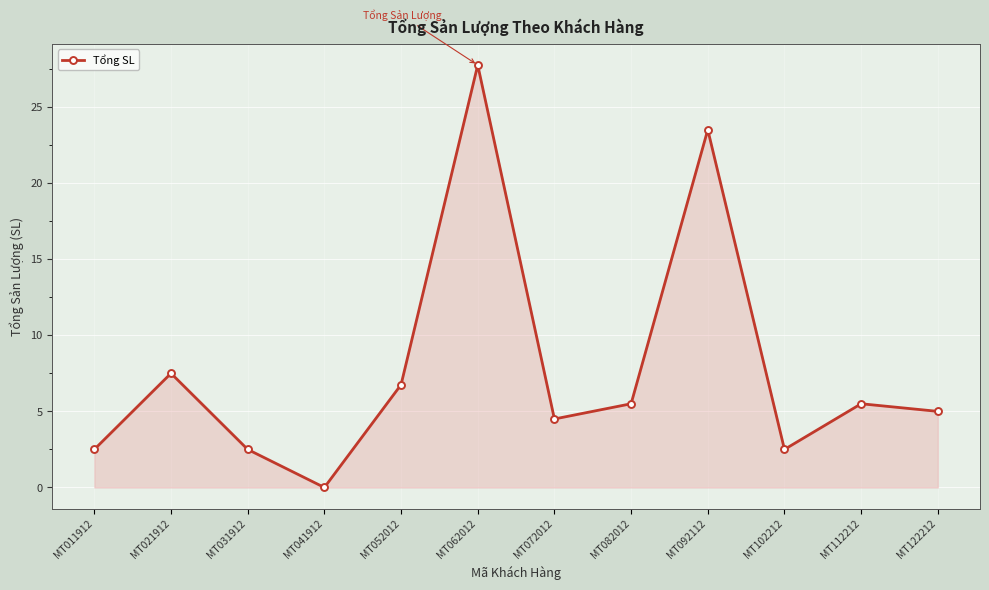

What is the change in value from MT011912 to MT082012?

+3.0